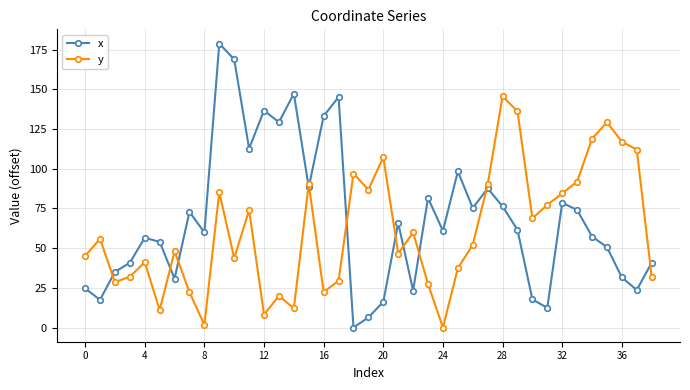

True or false: y and x cross at least once.

True